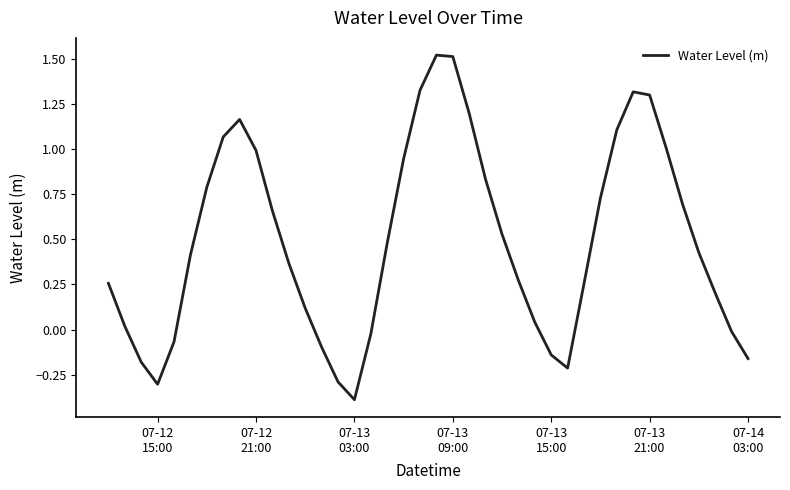

What is the minimum value shown in the chart?

-0.4